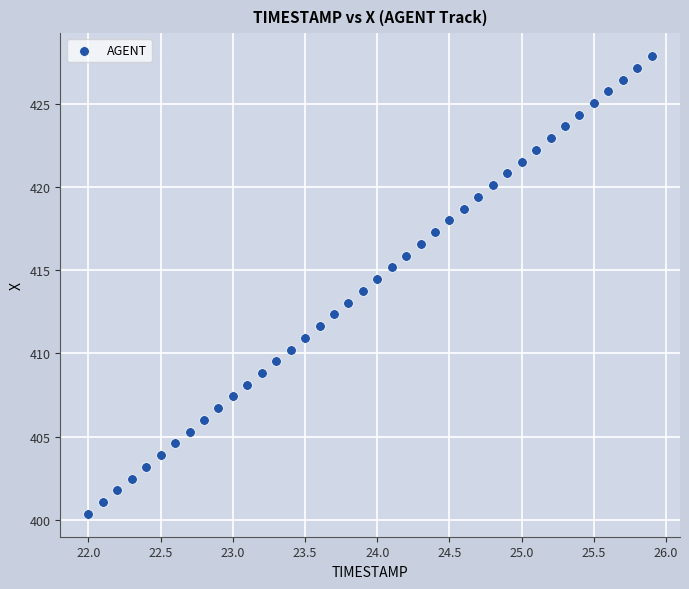

What is the range of X values (max minus min)?

3.9